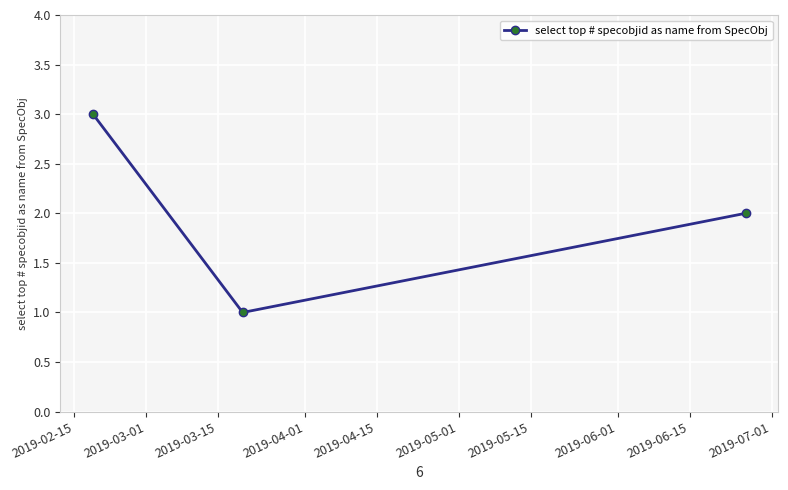

What is the greatest value displayed?

3